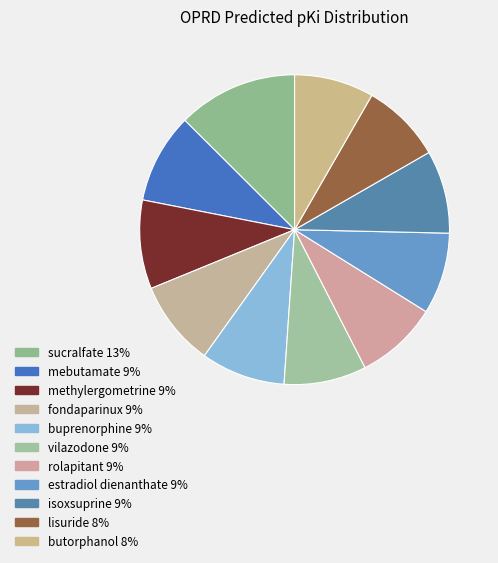

To the nearest percent, what is the average slice percentage?

9%